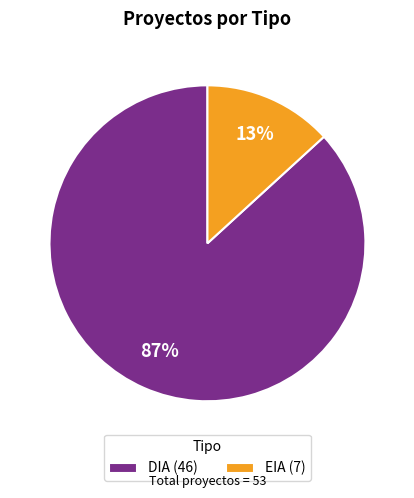

Between DIA and EIA, which is larger?

DIA